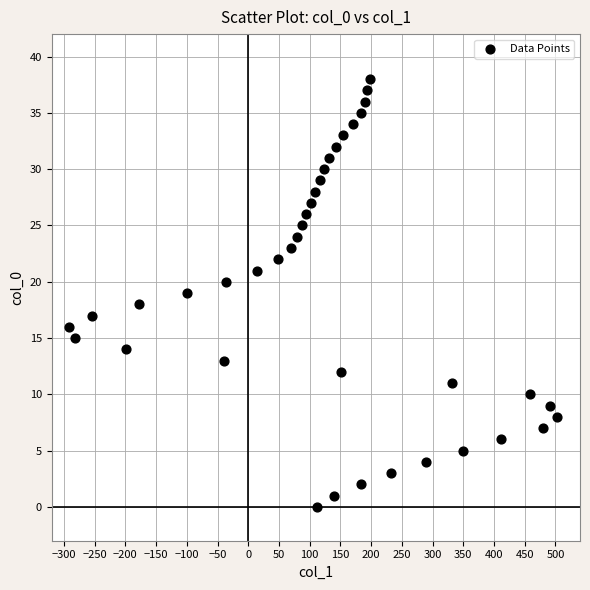

What is the range of X values (max minus min)?

793